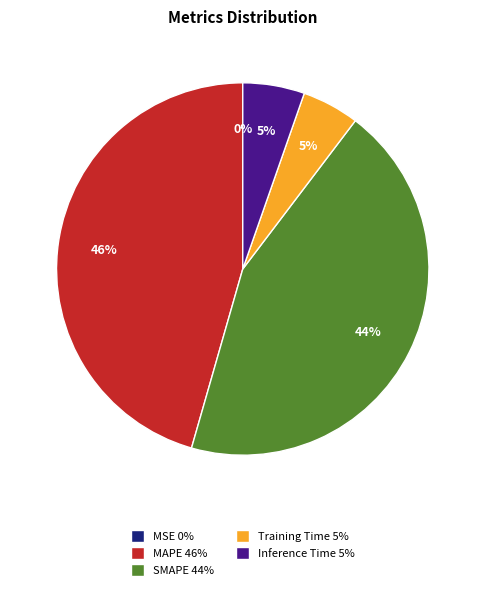

What percentage is the SMAPE 44% slice, to the nearest percent?

44%